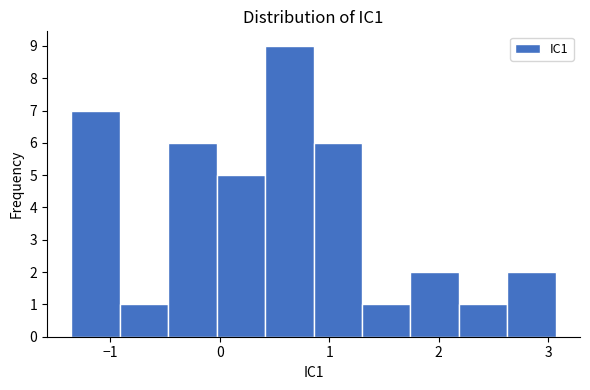

What is the height of the bar covering -1.4 to -0.9 on the x-axis? Neither the bar edges nor the heights are printed on the chart, so give them approximately, as read against the axes.

7